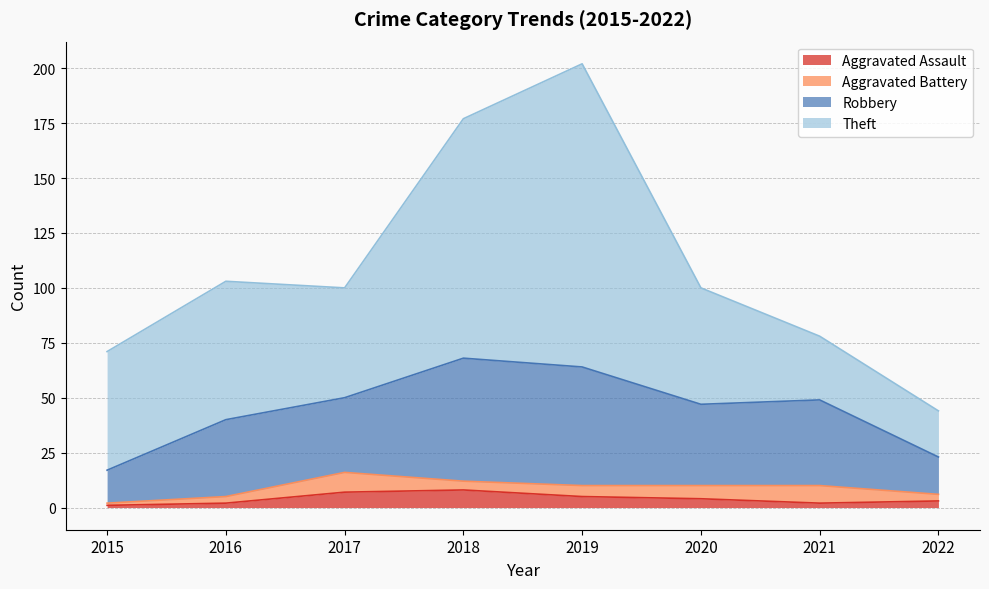

Is it true that Aggravated Assault equals 5 at 2018?

False